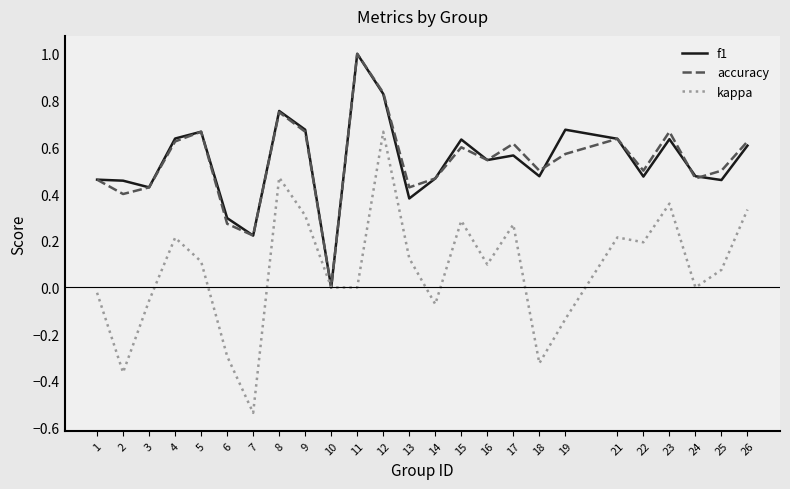

What is the total value across all series at 8?

2.0